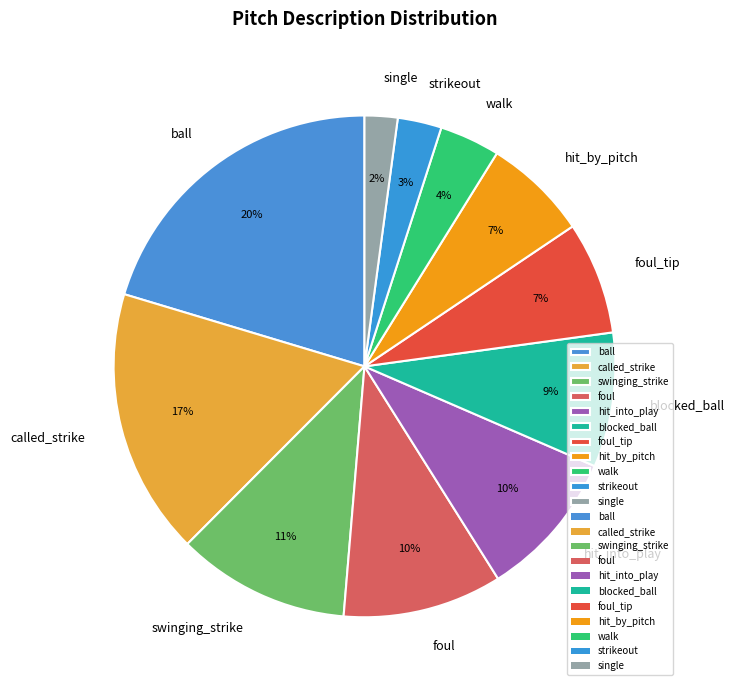

To the nearest percent, what is the difference between the largest and smallest slice percentages?

18%